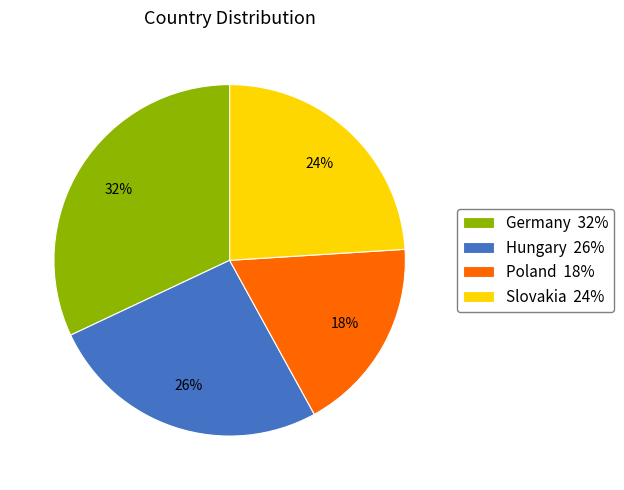

To the nearest percent, what portion does Slovakia represent?

24%